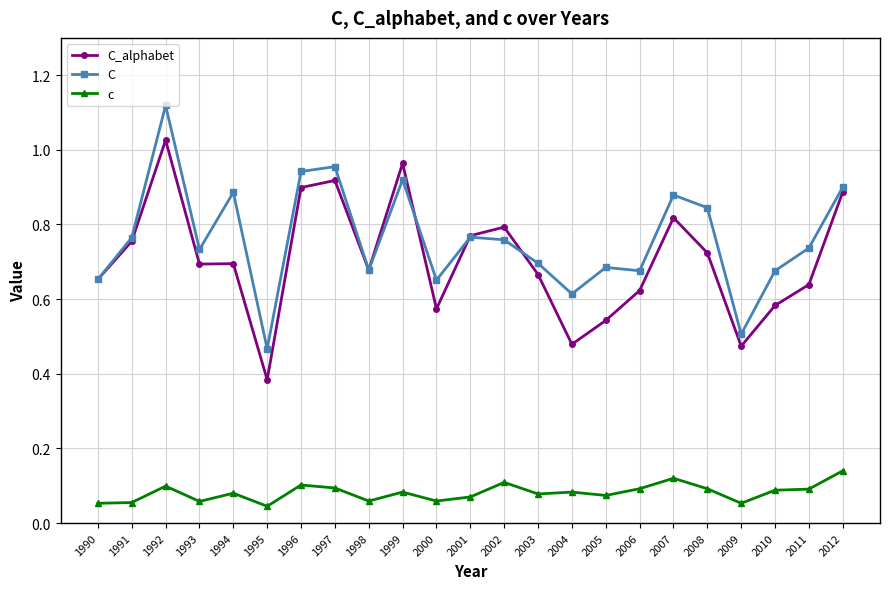

At which category does C_alphabet reach its first local peak?

1992